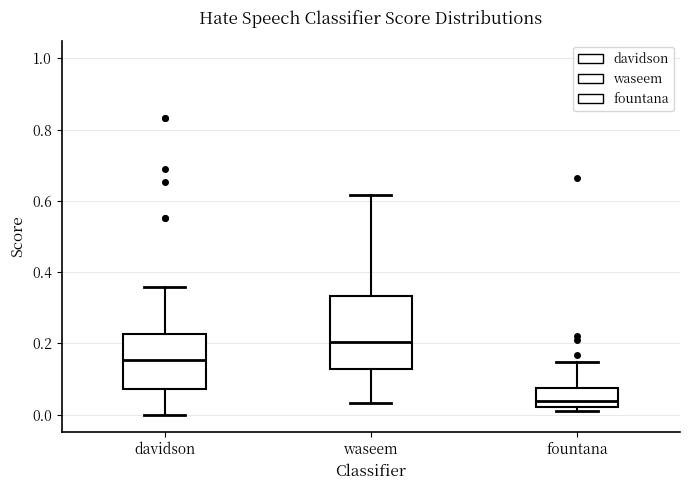

Which box has the lowest median line?

fountana